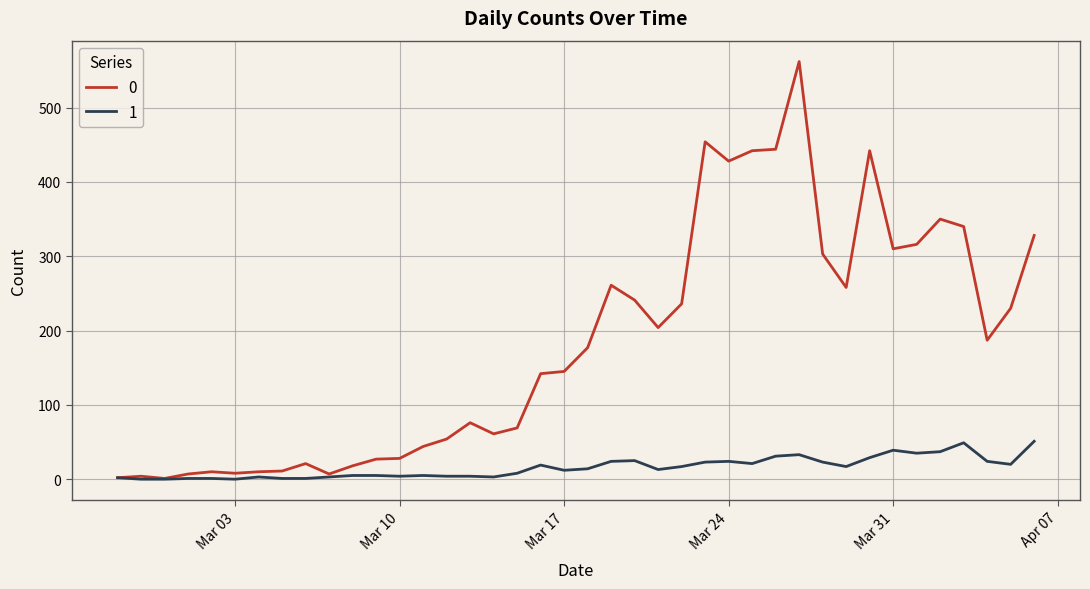

List the series in order of their peak value, lowest first.

1, 0